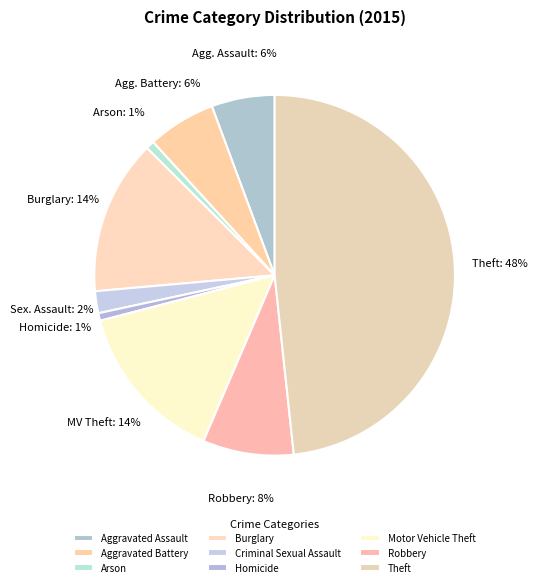

Is Criminal Sexual Assault the majority of the pie?

No